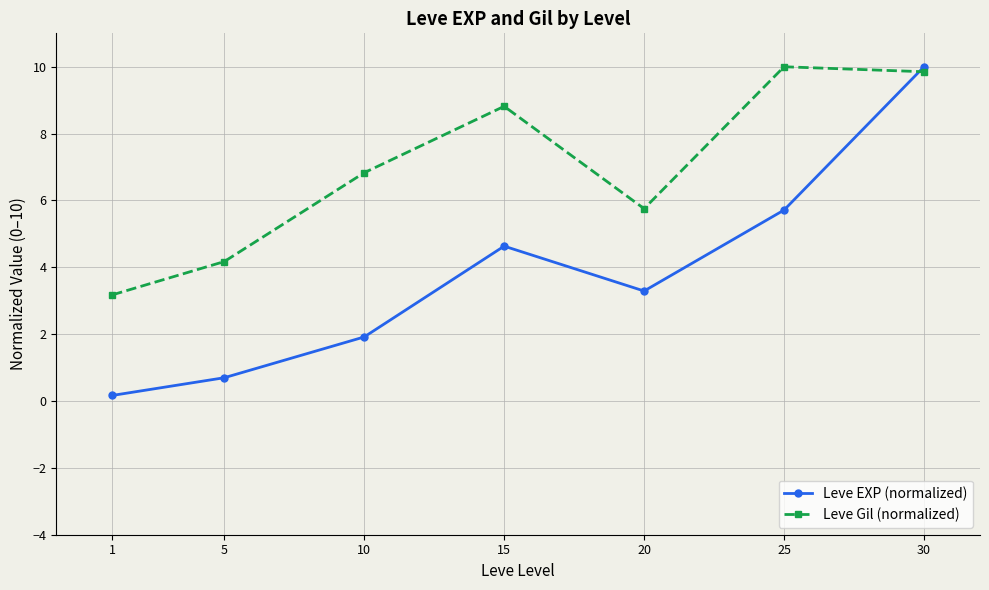

How many interior local peaks does the Leve Gil (normalized) series have?

2